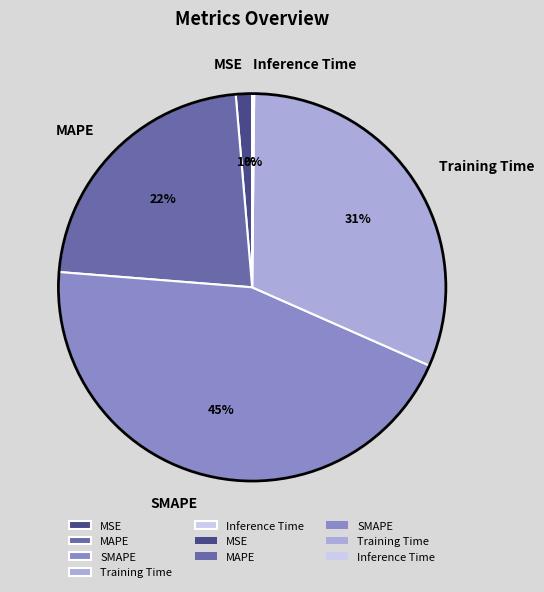

Is it true that MSE is 10% of the pie?

False